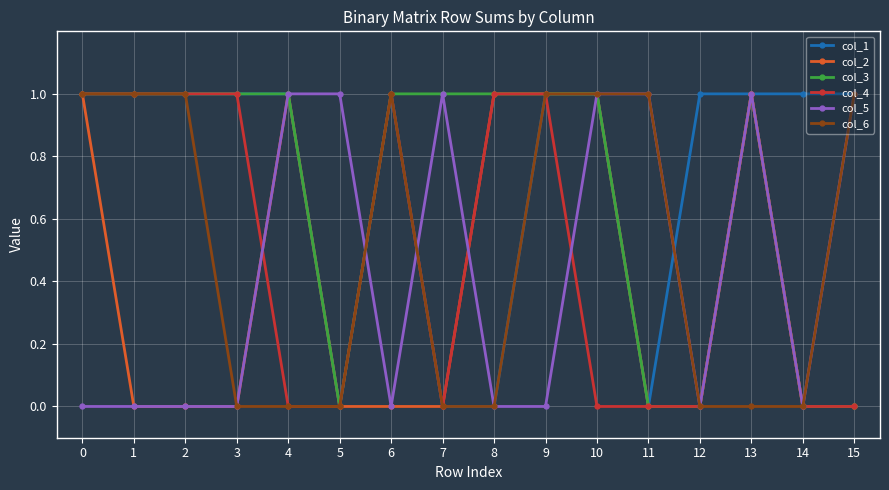

Which series has the largest total across all categories?

col_1